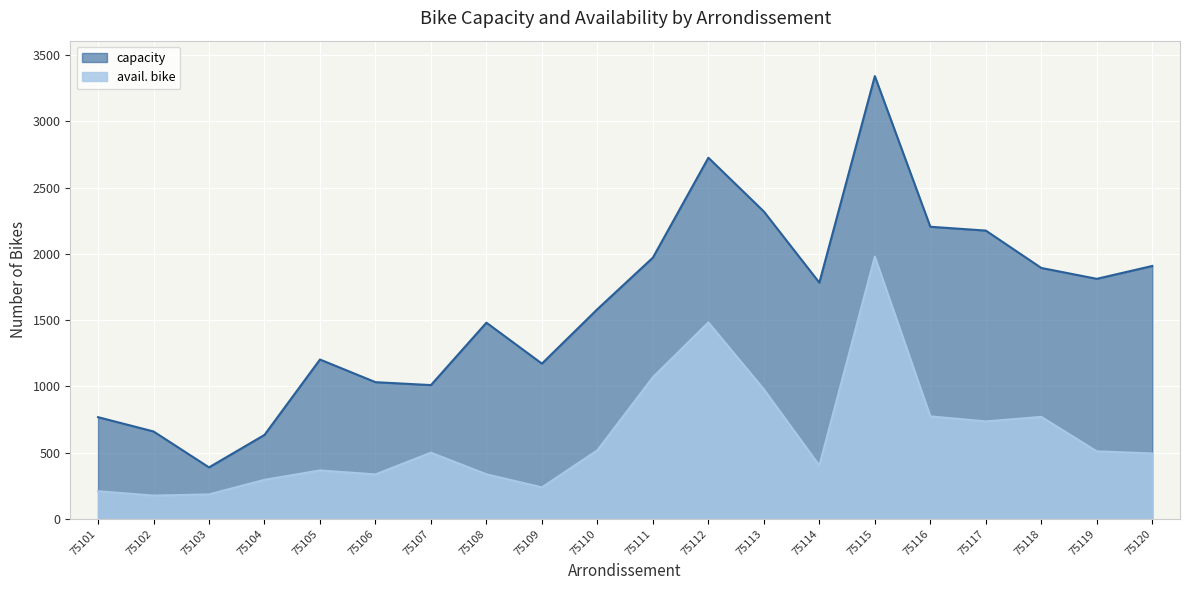

Where is the first local minimum for capacity?

75103